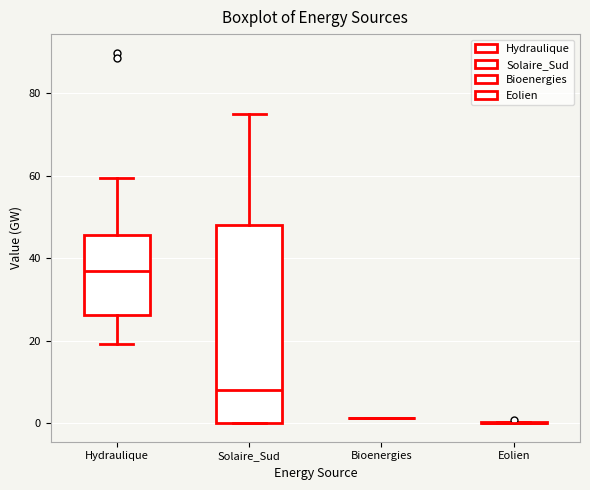

Where is the lower edge of the box for Hydraulique on the y-axis? The values are not printed on the chart, so give them approximately, as read against the axis.

26